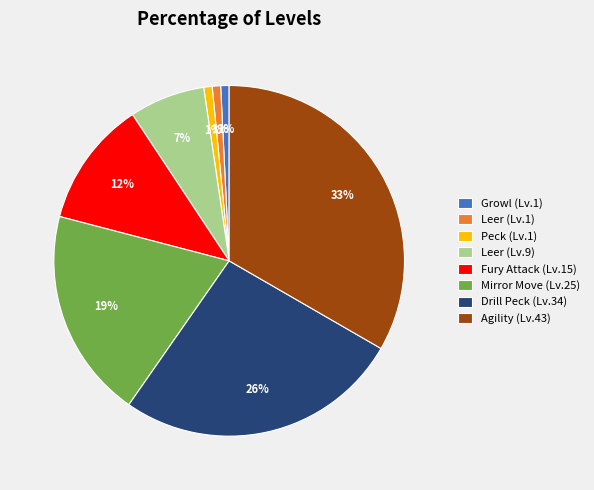

To the nearest percent, what is the average slice percentage?

12%